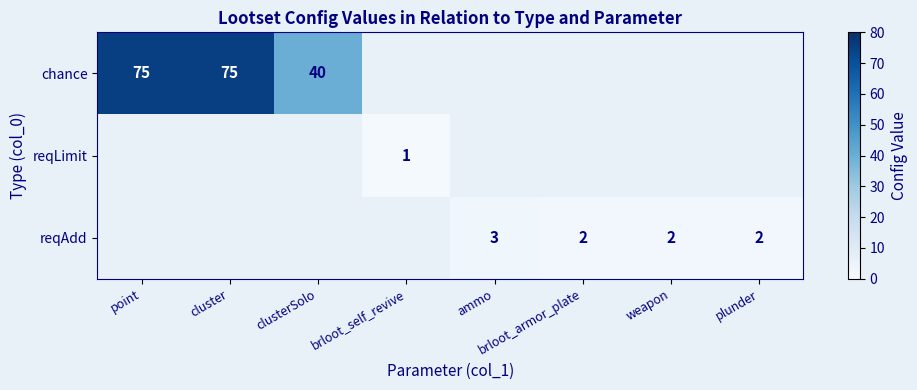

The chance series shows 75 at cluster. True or false?

True